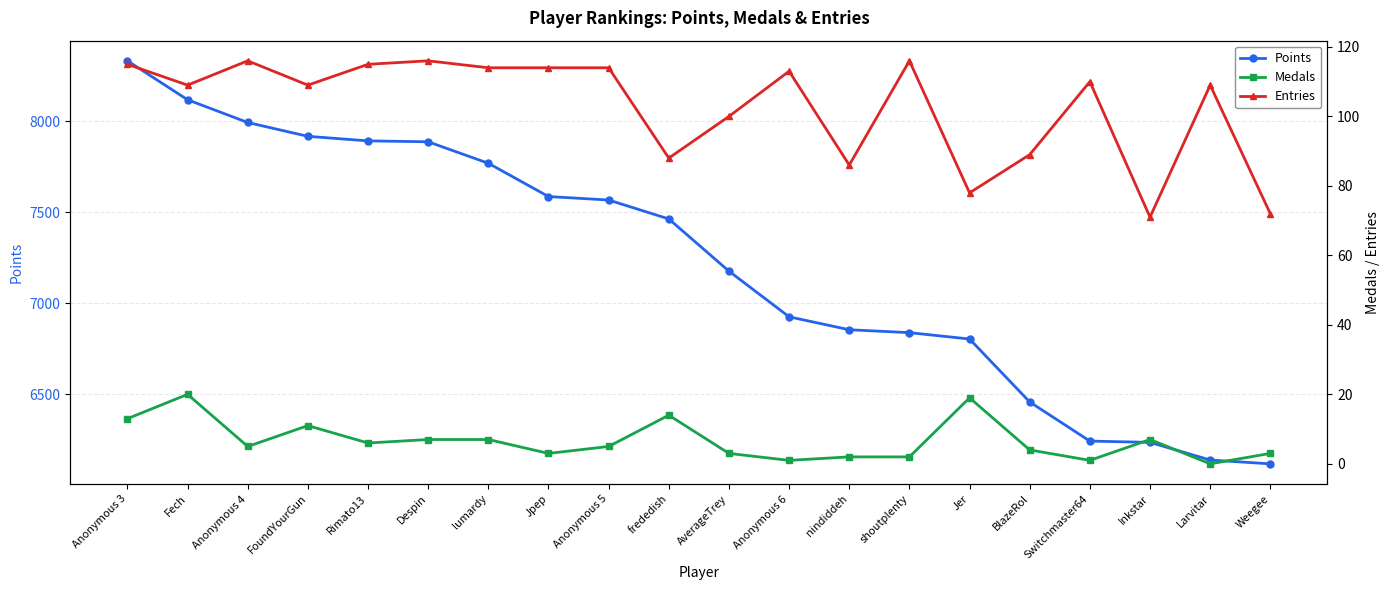

True or false: Entries and Medals cross at least once.

False